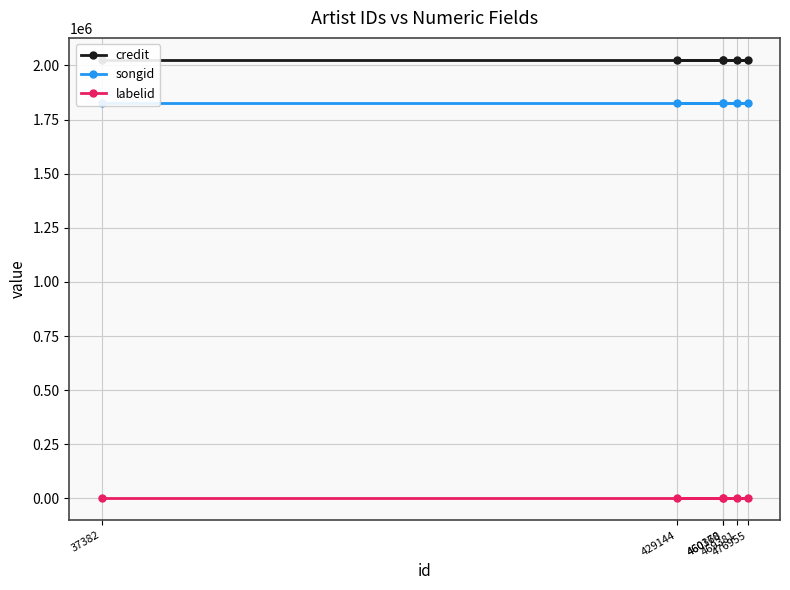

What is the value of the labelid point at the 4th from the left?

198